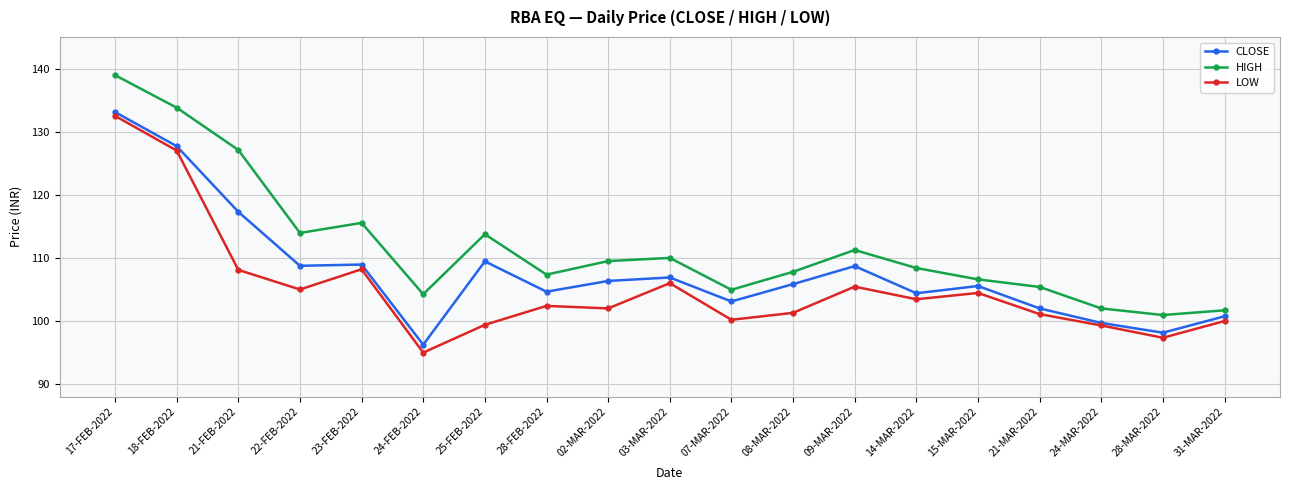

Count the number of categories in the chart.

19